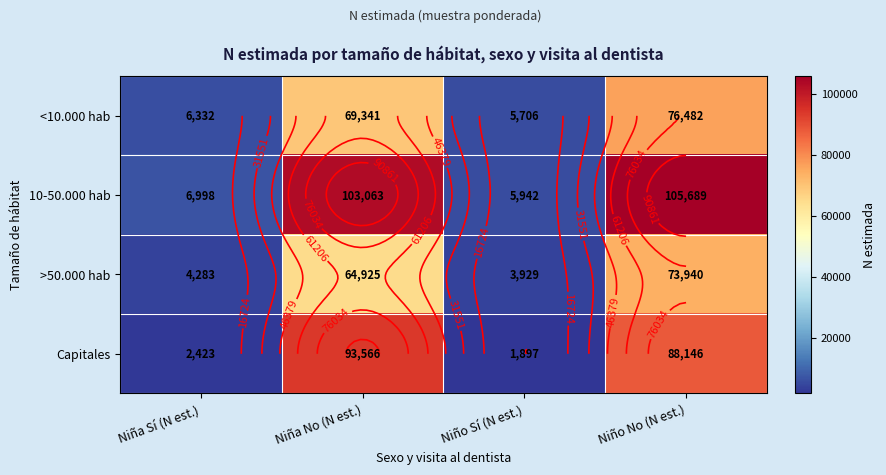

List the series in order of their peak value, highest first.

10-50.000 hab, Capitales, <10.000 hab, >50.000 hab